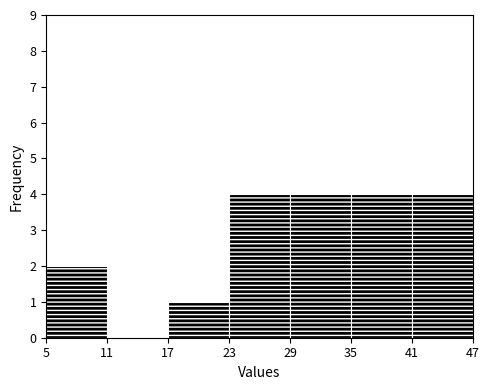

Reading left to right, list every bar in this chart as the range it spans on the x-axis followed by its height. The values are not printed on the chart, so give them approximately, as read against the axis.

5 to 11: 2
11 to 17: 0
17 to 23: 1
23 to 29: 4
29 to 35: 4
35 to 41: 4
41 to 47: 4